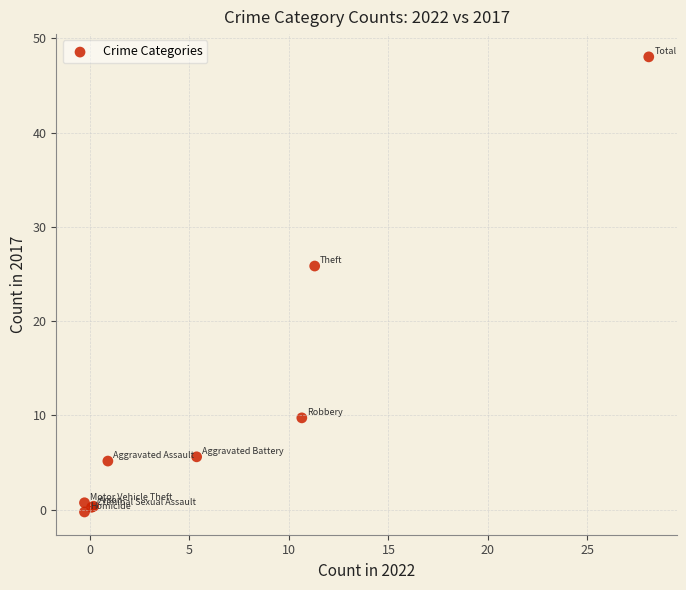

What Y value in the scatter plot is closest to 23?

25.8